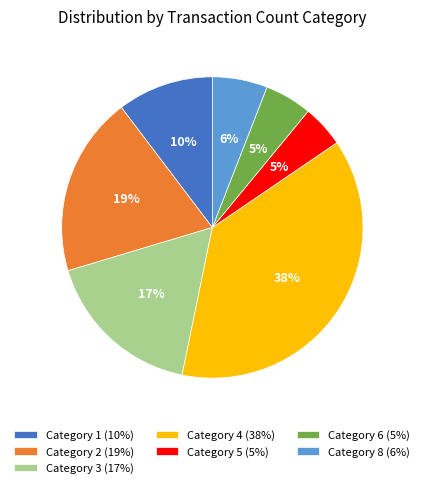

To the nearest percent, what portion does Category 3 (17%) represent?

17%